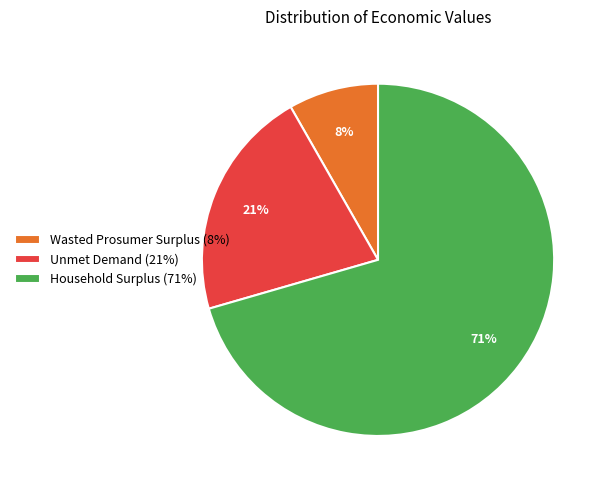

The Household Surplus slice represents 56% of the pie. True or false?

False